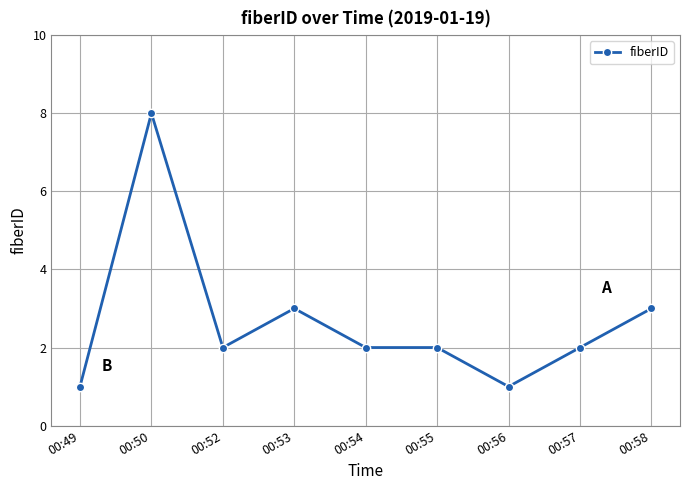

Between 00:54 and 00:56, which is larger?

00:54